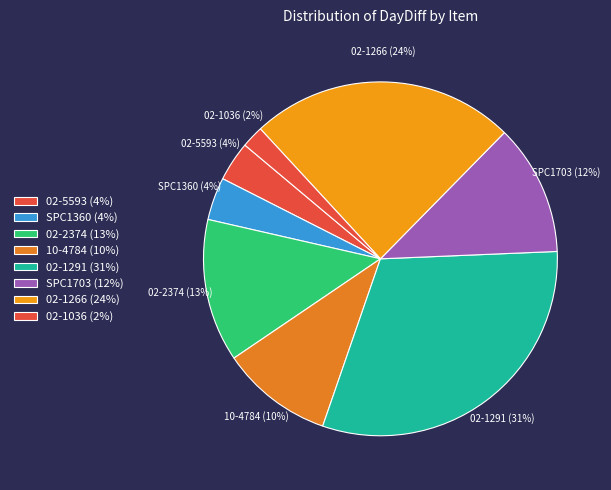

How many slices are in this pie chart?

8